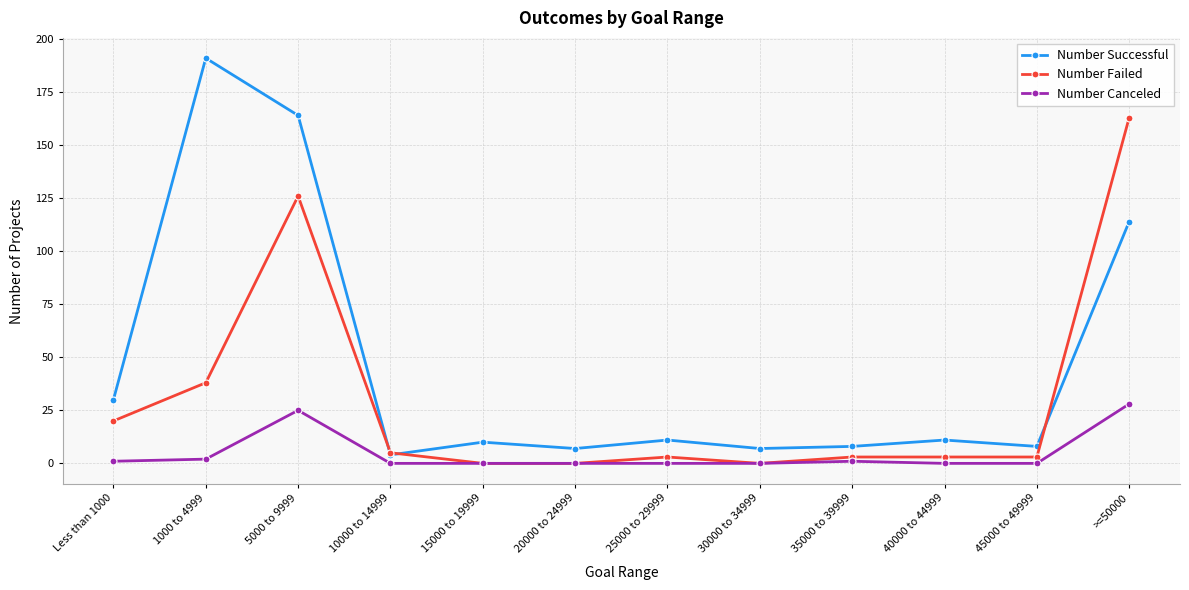

The value of Number Canceled at 45000 to 49999 is -14. True or false?

False